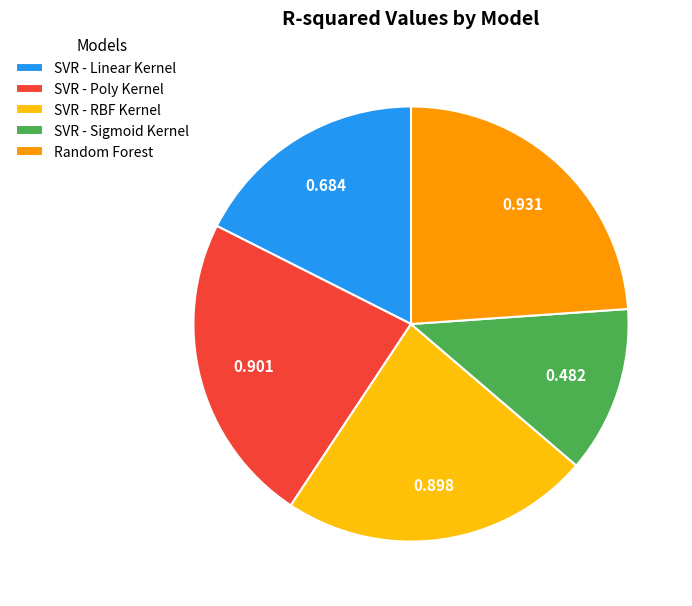

Do SVR - Sigmoid Kernel and SVR - Linear Kernel together represent more than half of the pie?

No